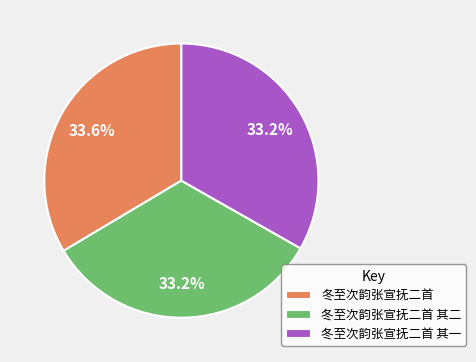

How many segments does this pie chart have?

3